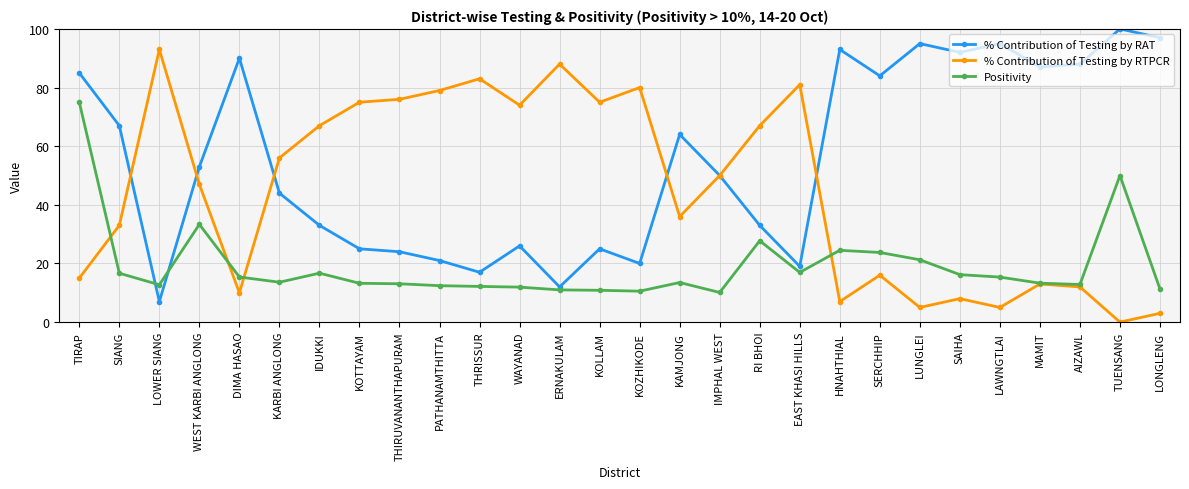

What is the sum of all % Contribution of Testing by RAT values?

1546.0